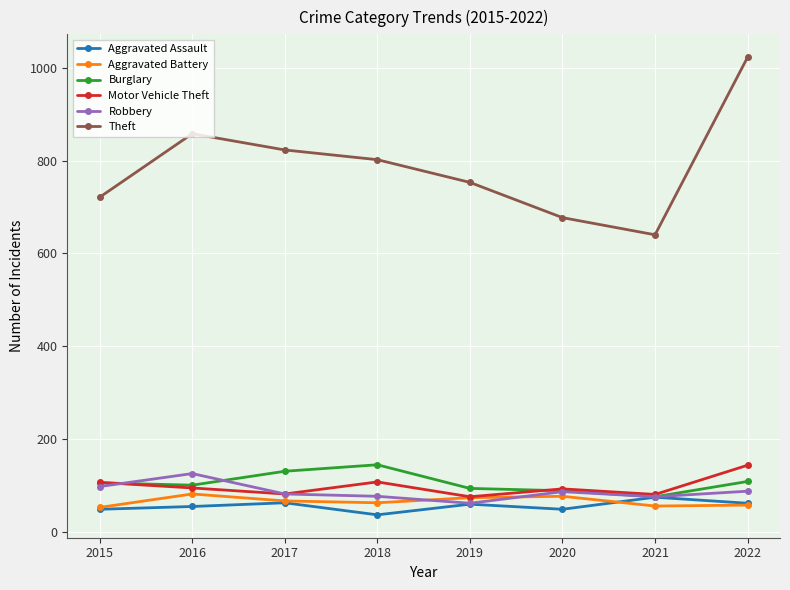

True or false: Motor Vehicle Theft and Theft cross at least once.

False